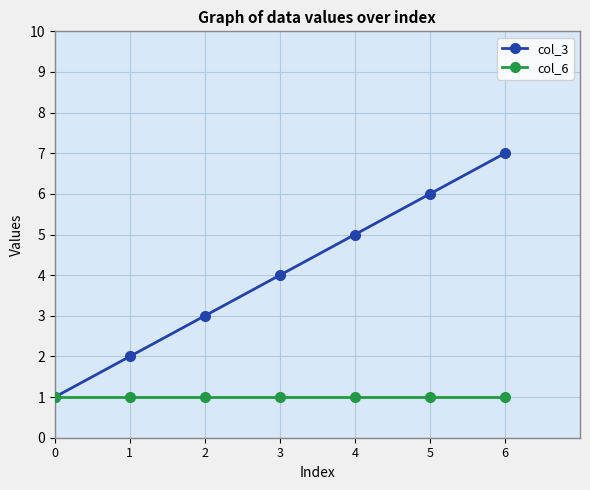

What is the value of the col_6 point at the 7th from the left?

1